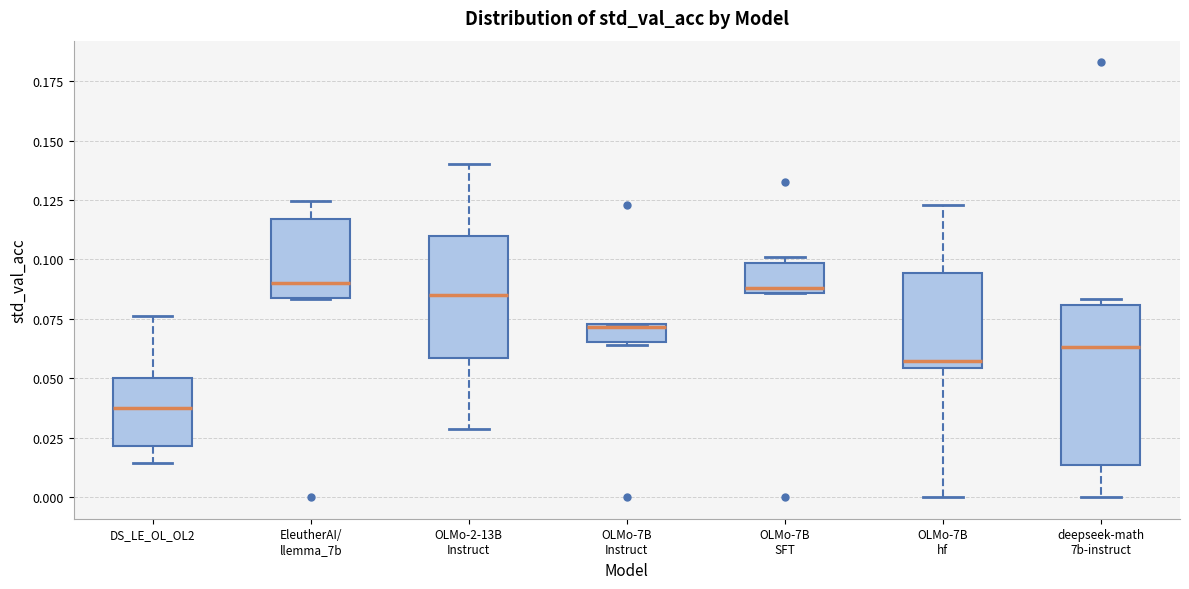

Comparing the boxes themselves (not the whiskers), which one is the tallest?

deepseek-math 7b-instruct